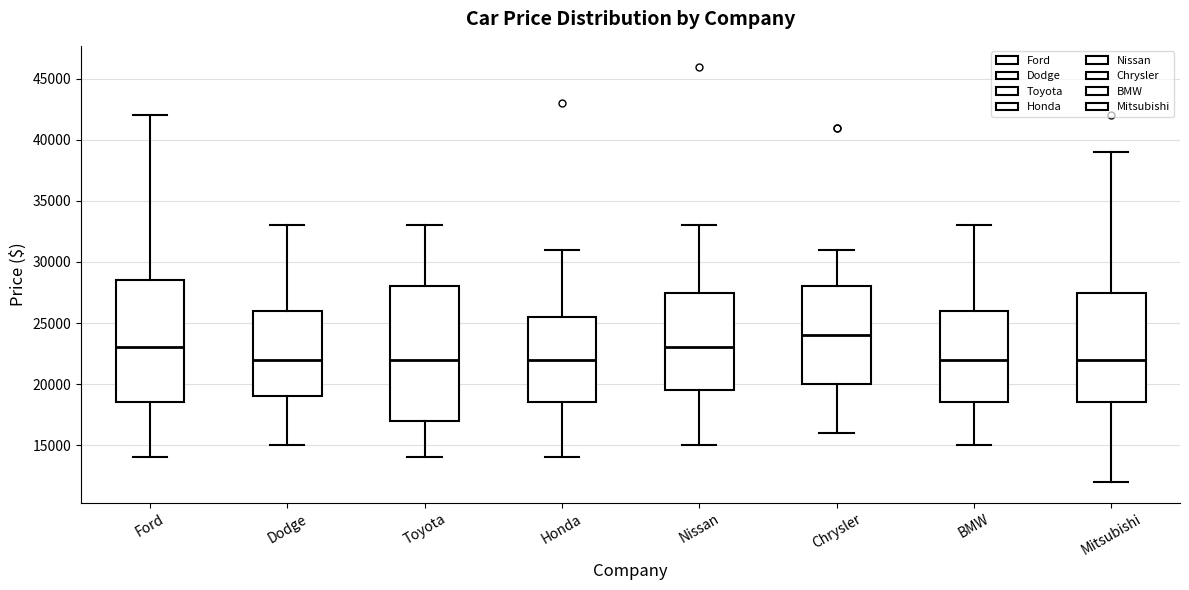

Which box has the highest median line?

Chrysler